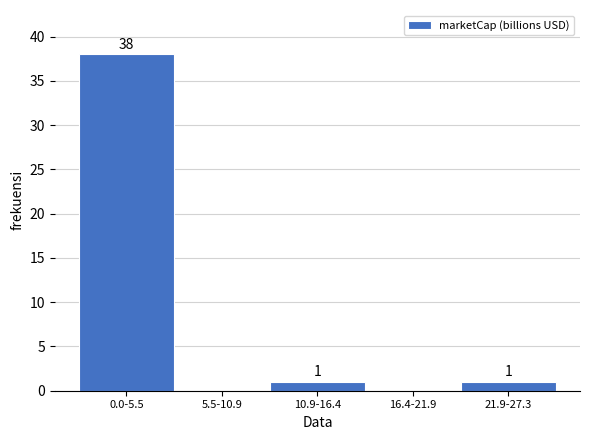

Reading left to right, transcribe all the data shown in this chart.

0.0-5.5=38	5.5-10.9=0	10.9-16.4=1	16.4-21.9=0	21.9-27.3=1